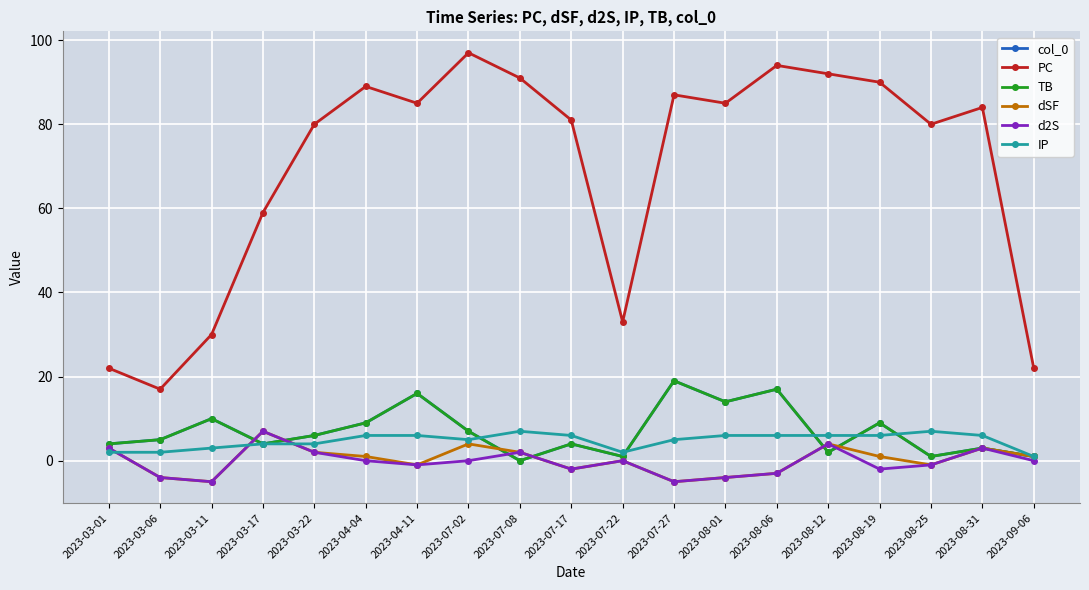

Does the chart have visible grid lines?

Yes